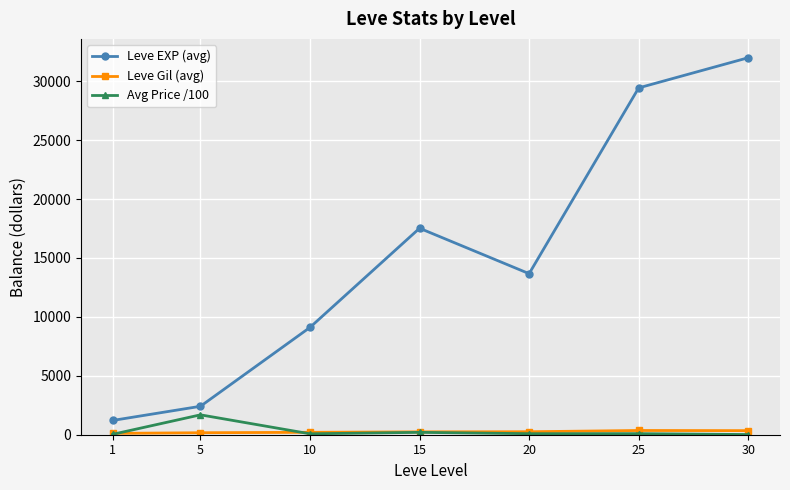

How many lines are shown in the chart?

3